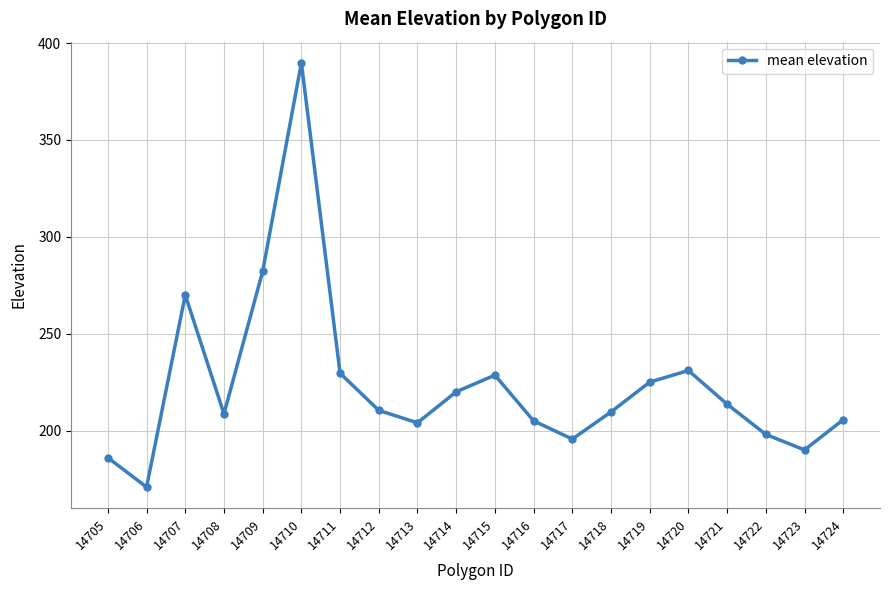

Is it true that the value at 14712 is 210.4?

True